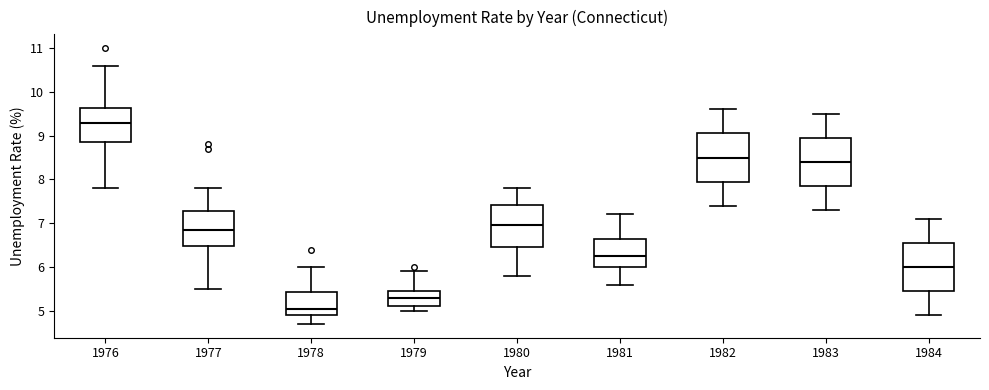

Which box has the highest median line?

1976